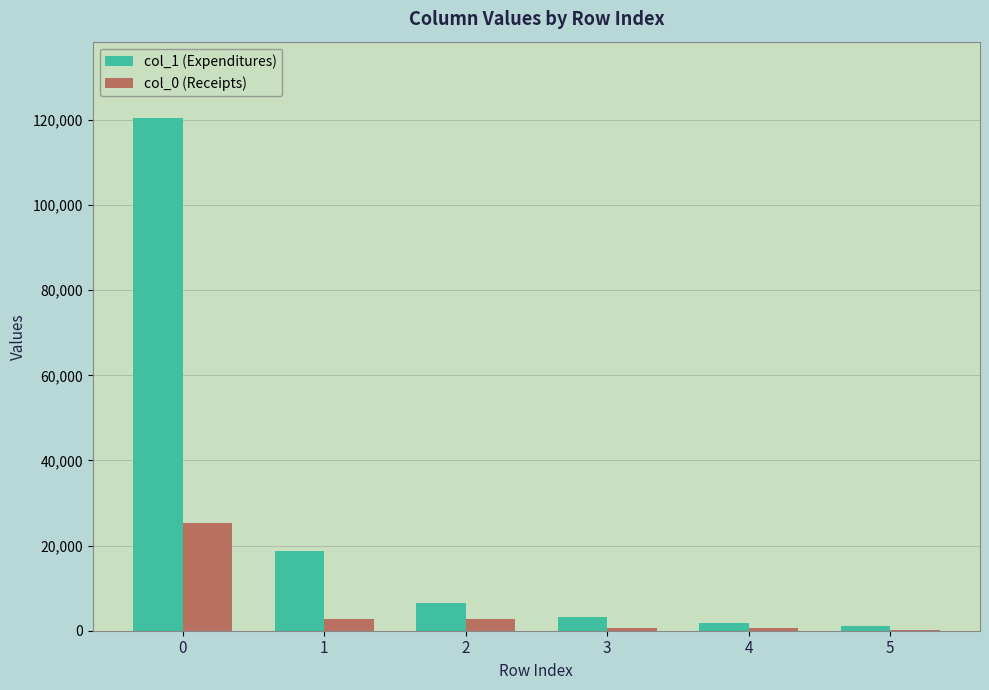

What is the sum of all col_1 (Expenditures) values?

151800